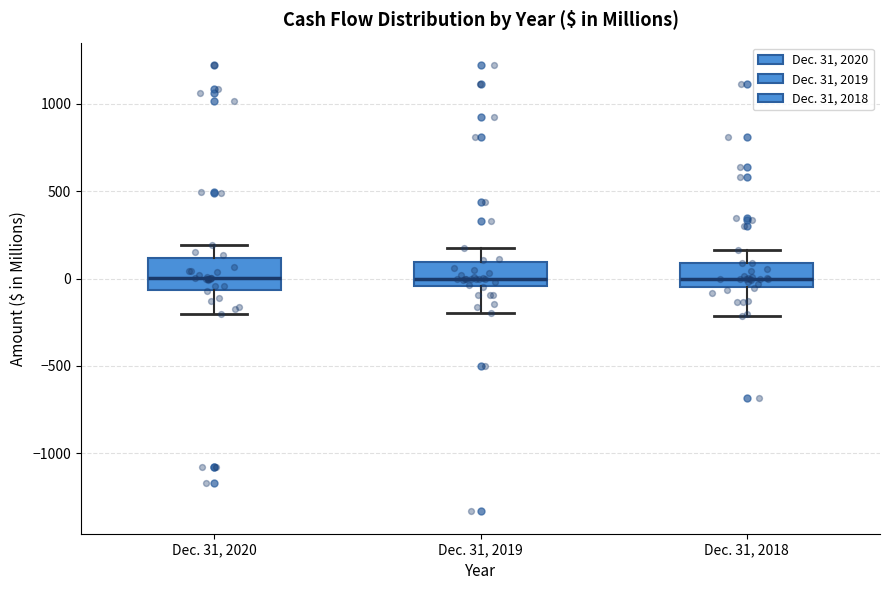

Where is the lower edge of the box for Dec. 31, 2020 on the y-axis? The values are not printed on the chart, so give them approximately, as read against the axis.

-50